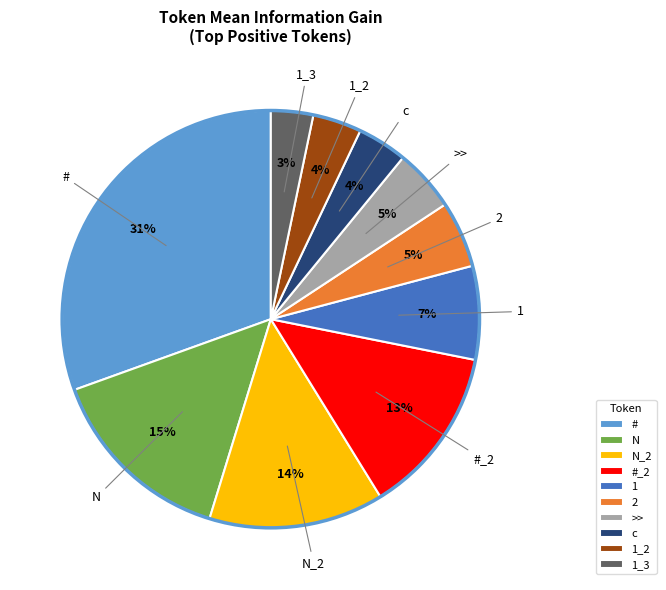

To the nearest percent, what percentage of the pie is 1?

7%